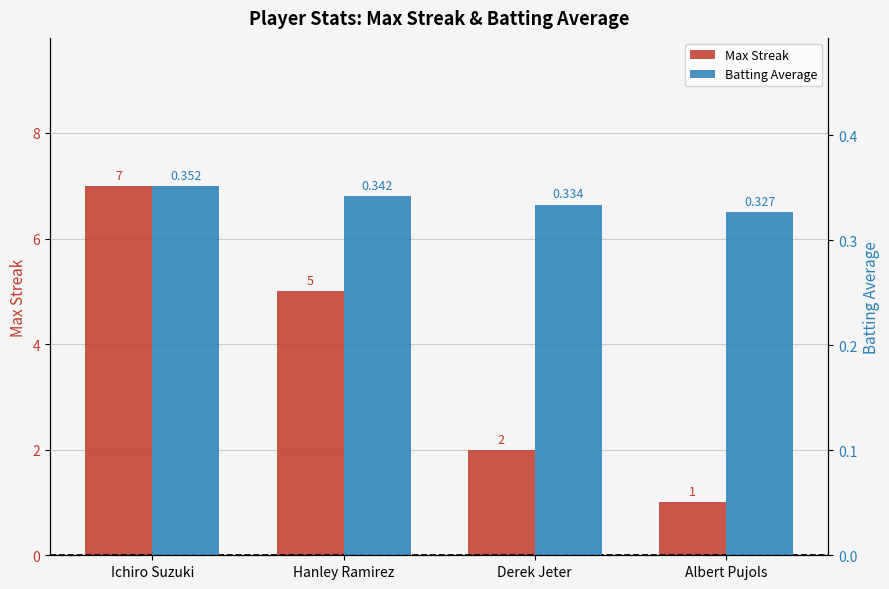

What is the total value across all series at Derek Jeter?

2.3